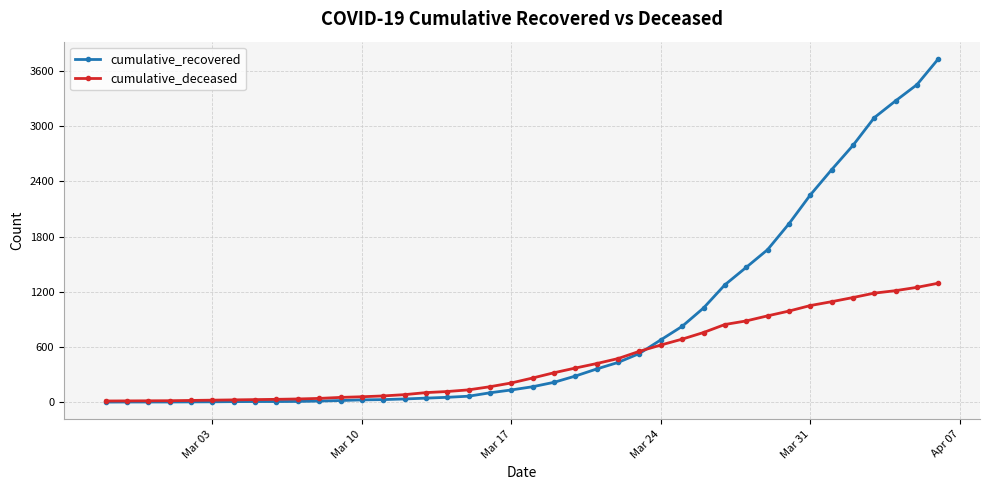

How many series are shown in this chart?

2